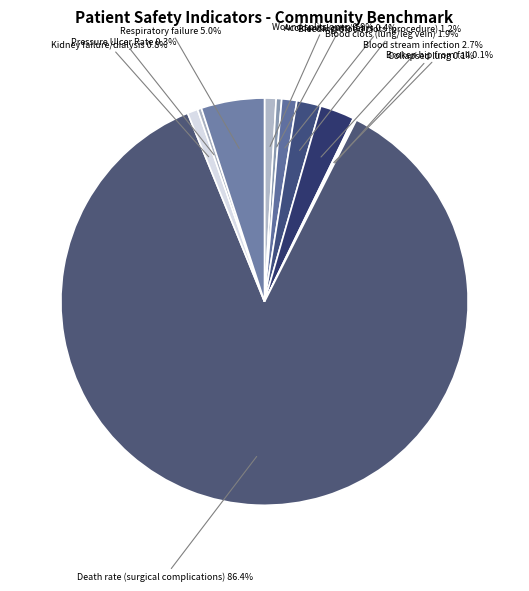

Does any single category account for the majority?

Yes